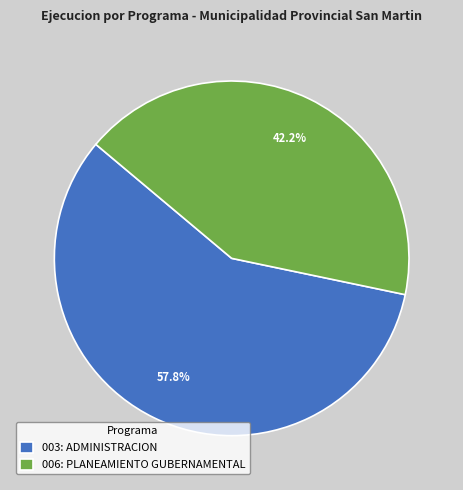

Which slice is the largest?

003: ADMINISTRACION